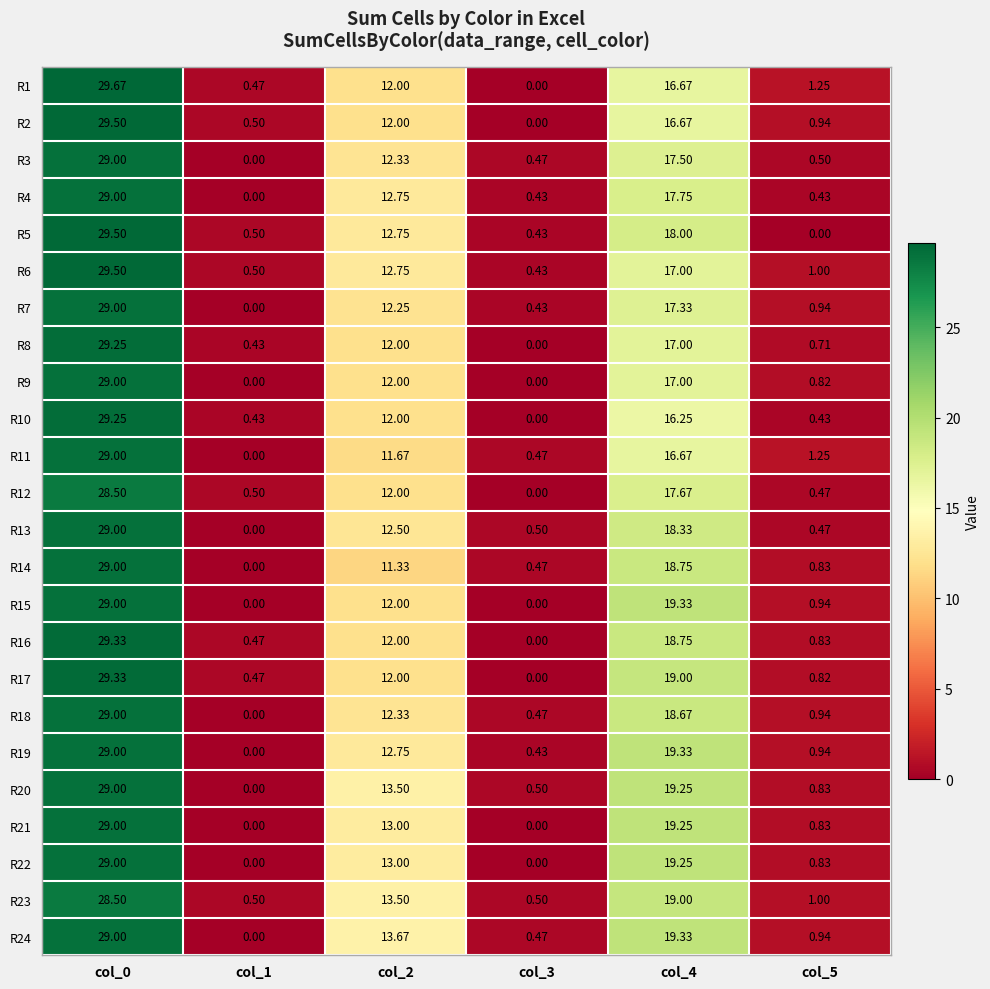

Is the value of R22 at col_3 greater than the value of R18 at col_3?

No